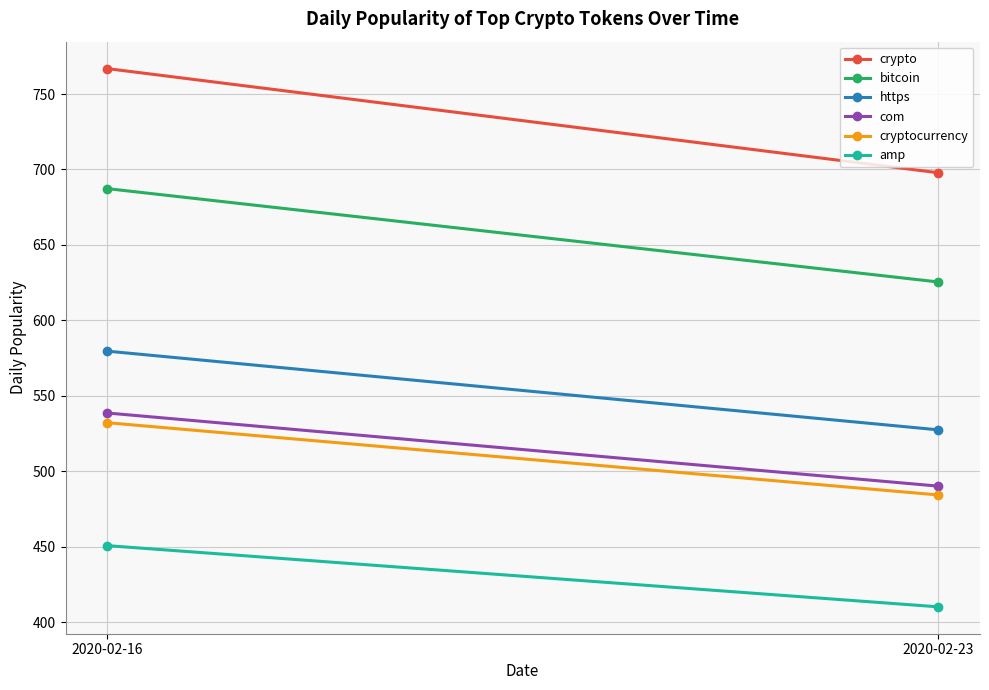

At how many categories does at least one series exceed 527?

2